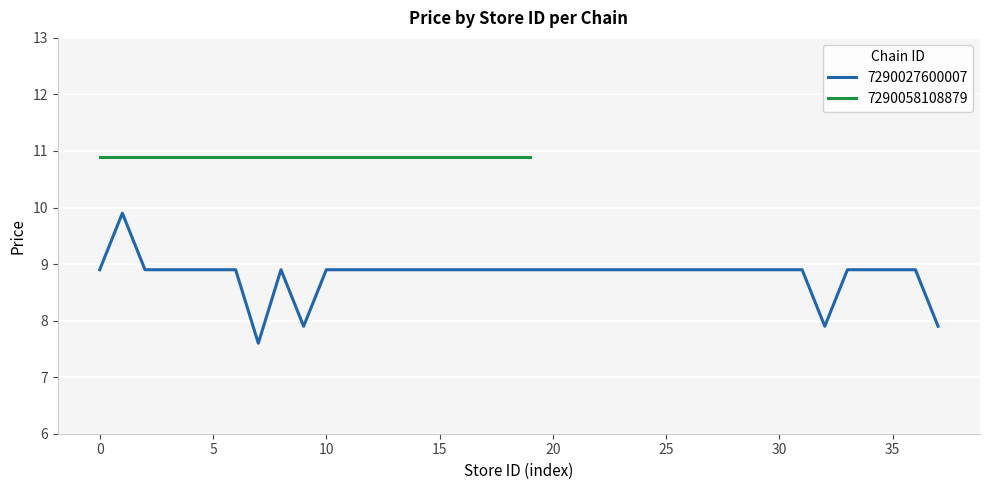

What is the label of the 28th point from the right?

10